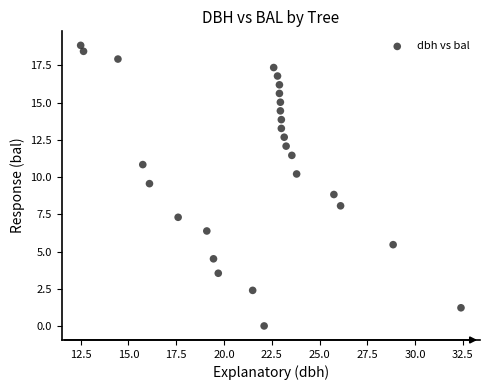

What is the range of X values (max minus min)?

19.9